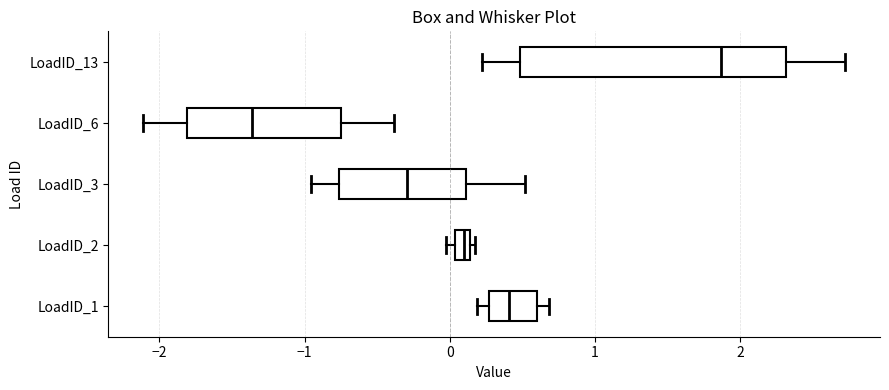

Comparing the boxes themselves (not the whiskers), which one is the widest?

LoadID_13